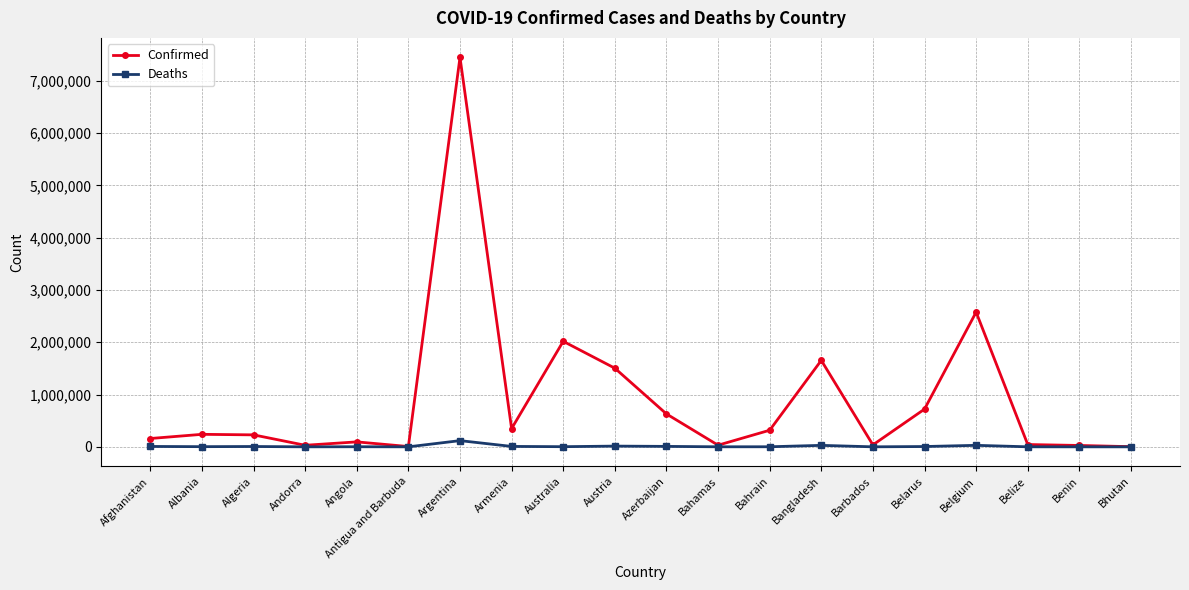

Which series has the largest range (max minus min)?

Confirmed